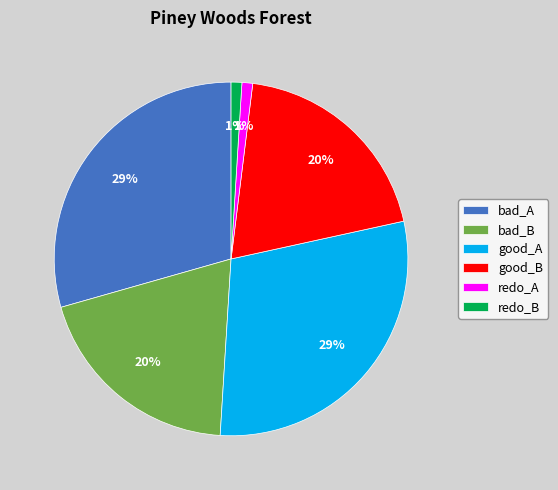

How many segments does this pie chart have?

6